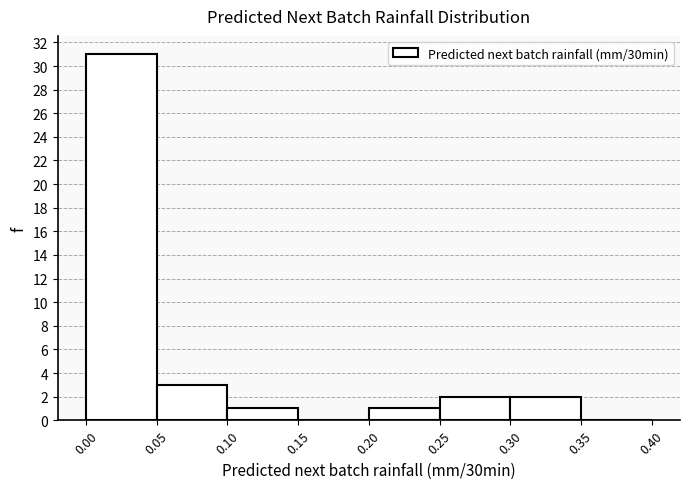

Reading left to right, transcribe this chart: for each bar, give the range it covers on the x-axis and its height. The values are not printed on the chart, so give them approximately, as read against the axis.

0.00 to 0.05: 31
0.05 to 0.10: 3
0.10 to 0.15: 1
0.15 to 0.20: 0
0.20 to 0.25: 1
0.25 to 0.30: 2
0.30 to 0.35: 2
0.35 to 0.40: 0